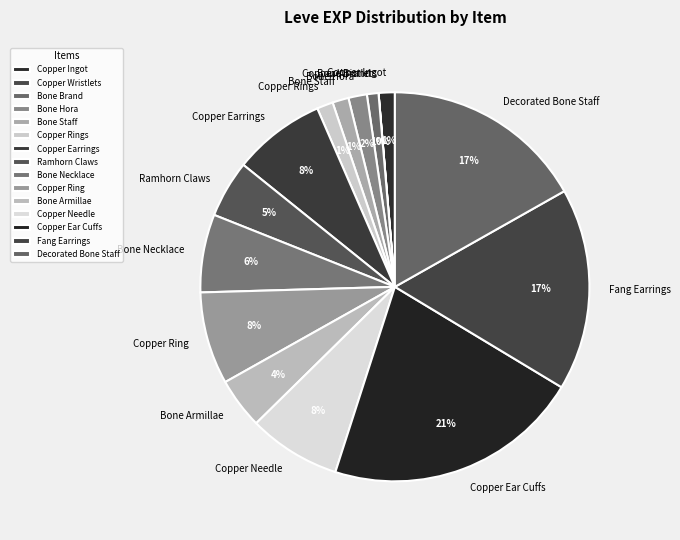

What percentage is the Decorated Bone Staff slice, to the nearest percent?

17%